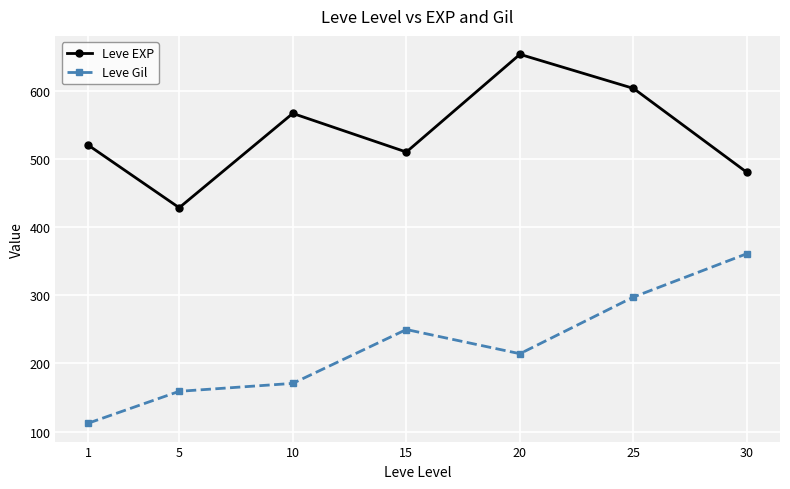

Which series changed the most between 5 and 15?

Leve Gil